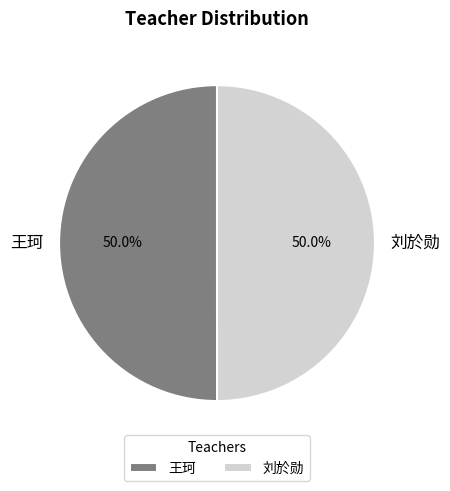

Is the sum of 刘於勋 and 王珂 greater than half?

Yes